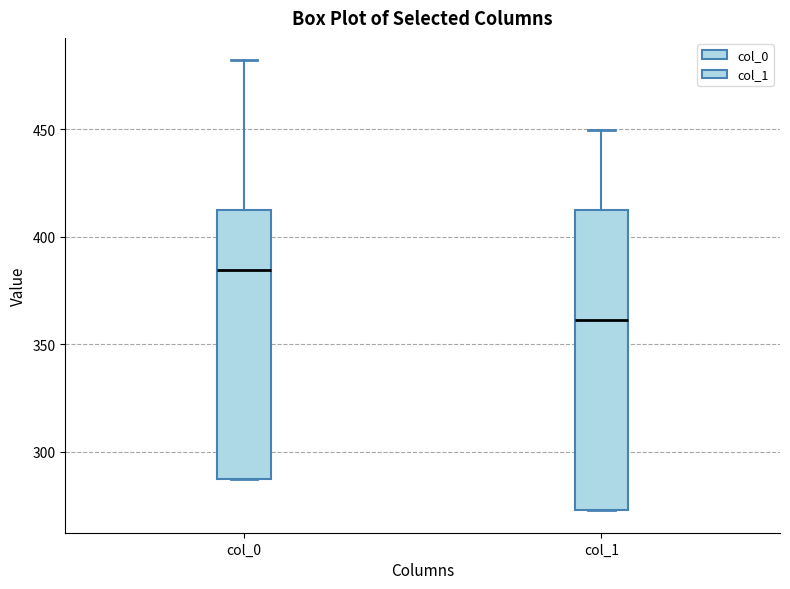

Which box's median line is the highest?

col_0